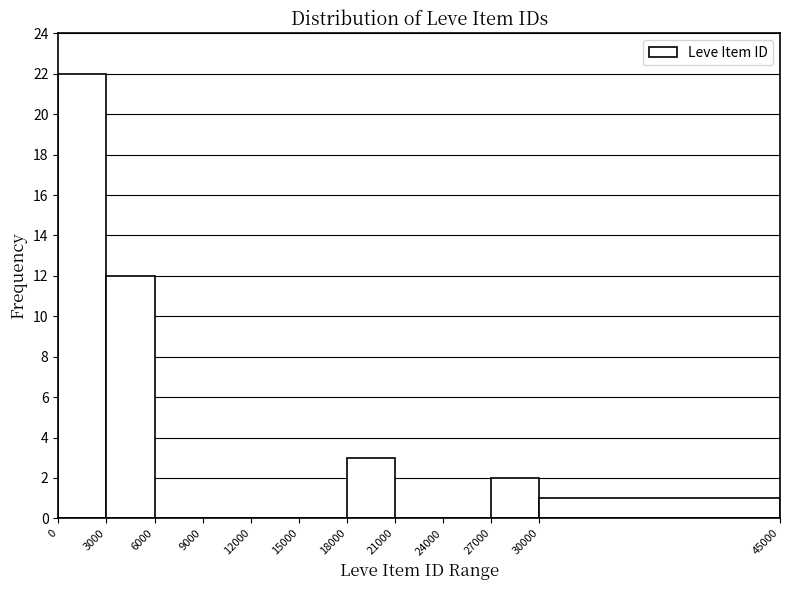

Reading left to right, list every bar in this chart as the range it spans on the x-axis followed by its height. The values are not printed on the chart, so give them approximately, as read against the axis.

0 to 3000: 22
3000 to 6000: 12
6000 to 9000: 0
9000 to 12000: 0
12000 to 15000: 0
15000 to 18000: 0
18000 to 21000: 3
21000 to 24000: 0
24000 to 27000: 0
27000 to 30000: 2
30000 to 45000: 1